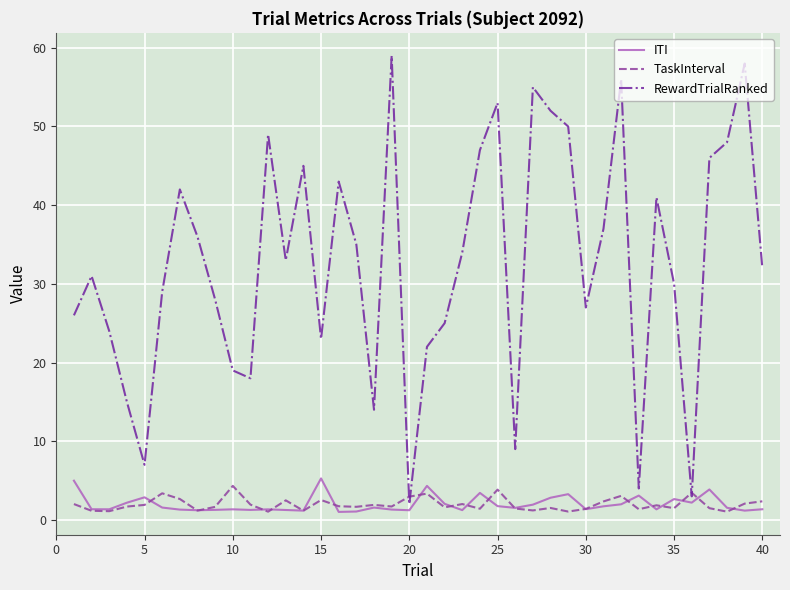

List the series in order of their peak value, lowest first.

TaskInterval, ITI, RewardTrialRanked